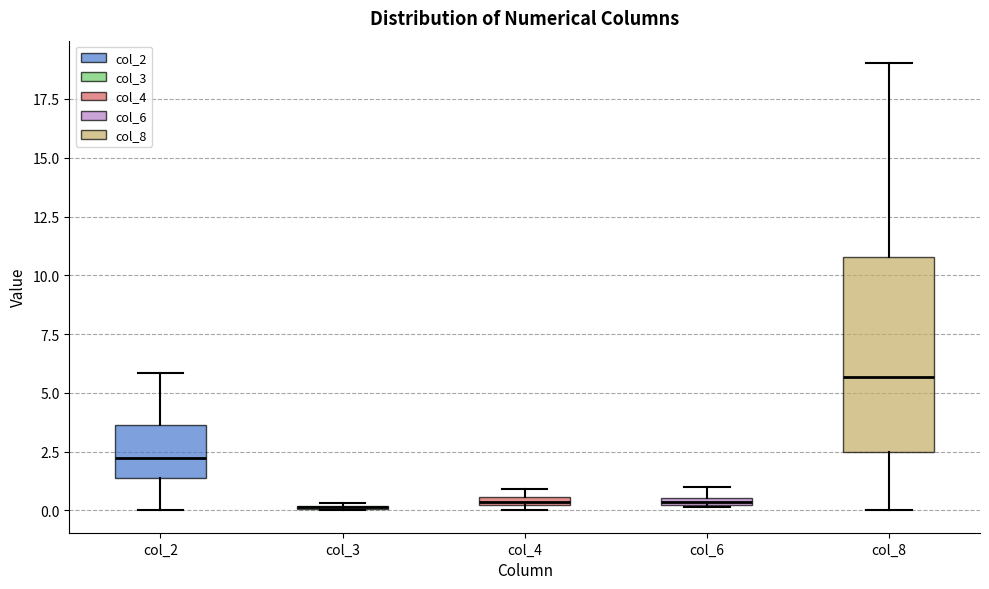

Where does the lower whisker of the box for col_2 end on the y-axis? The values are not printed on the chart, so give them approximately, as read against the axis.

0.0